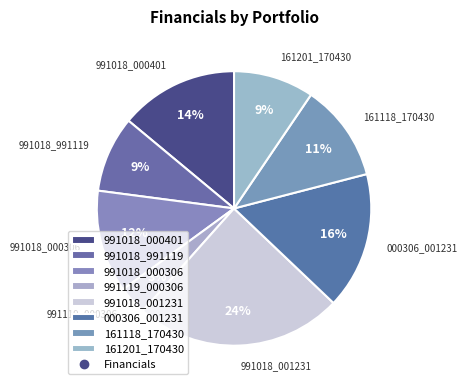

Is the sum of 000306_001231 and 991018_000306 greater than half?

No